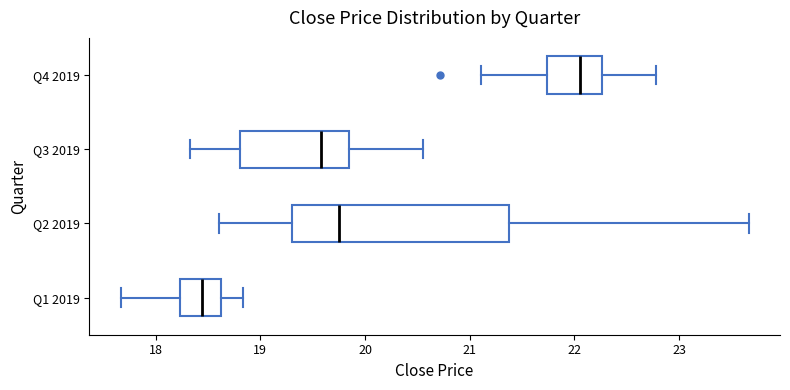

Which box has the furthest to the right median line?

Q4 2019